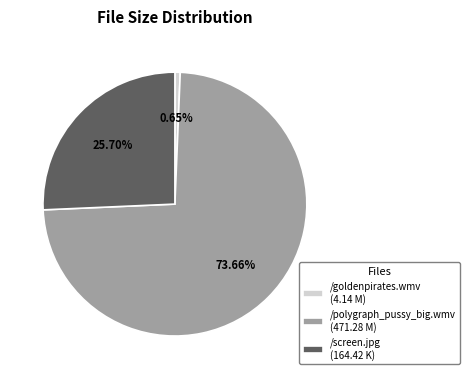

What percentage is the /goldenpirates.wmv slice, to the nearest percent?

1%